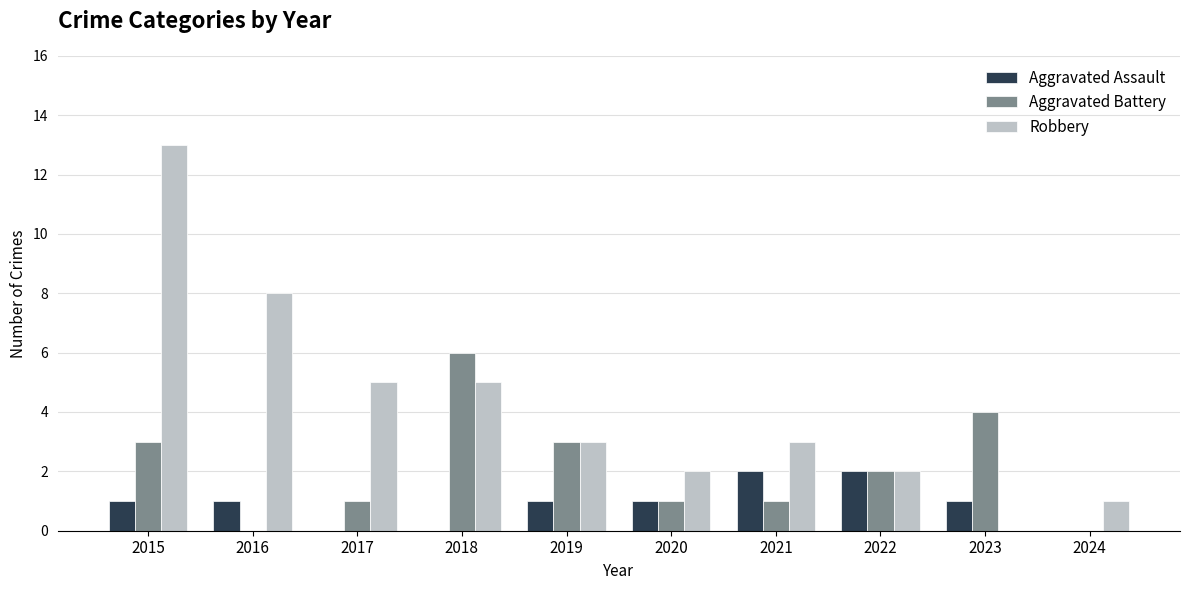

Reading left to right, extract all data points from this chart.

Aggravated Assault: 2015=1	2016=1	2017=0	2018=0	2019=1	2020=1	2021=2	2022=2	2023=1	2024=0
Aggravated Battery: 2015=3	2016=0	2017=1	2018=6	2019=3	2020=1	2021=1	2022=2	2023=4	2024=0
Robbery: 2015=13	2016=8	2017=5	2018=5	2019=3	2020=2	2021=3	2022=2	2023=0	2024=1